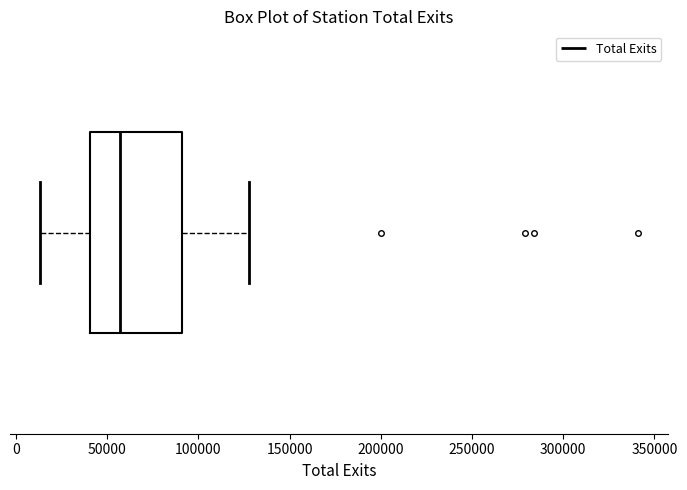

Read this box plot against the x-axis: the position of the median line, the range covered by the box, and the ends of both whiskers. The values are not printed on the chart, so give them approximately, as read against the axis.

median 55000, box 40000 to 90000, whiskers 15000 to 130000